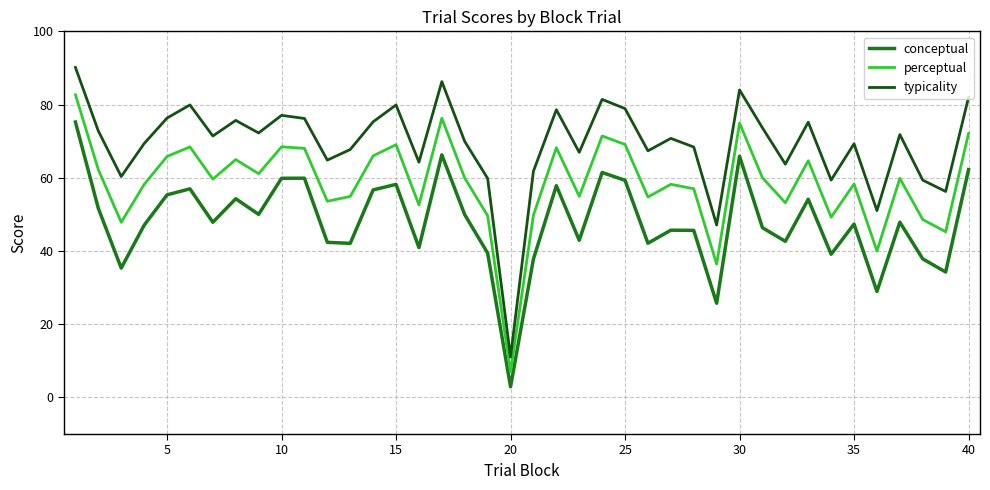

How many distinct data groups are displayed?

3